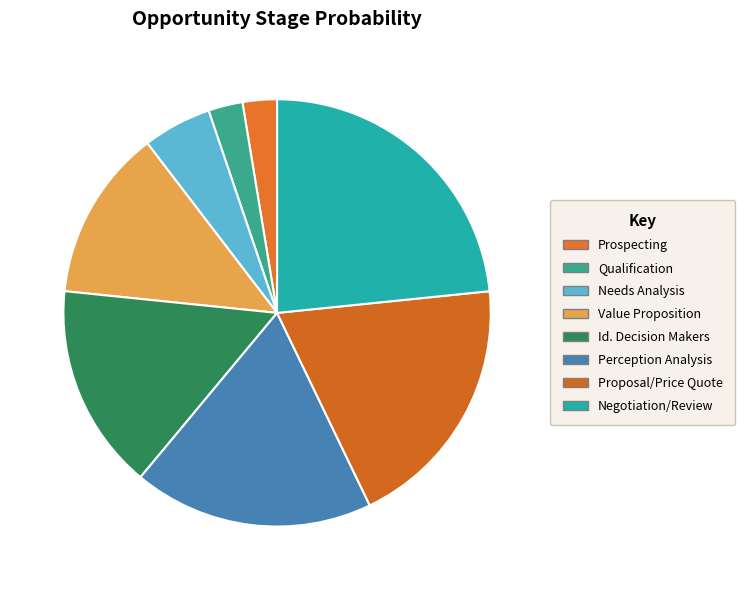

How many slices are in this pie chart?

8